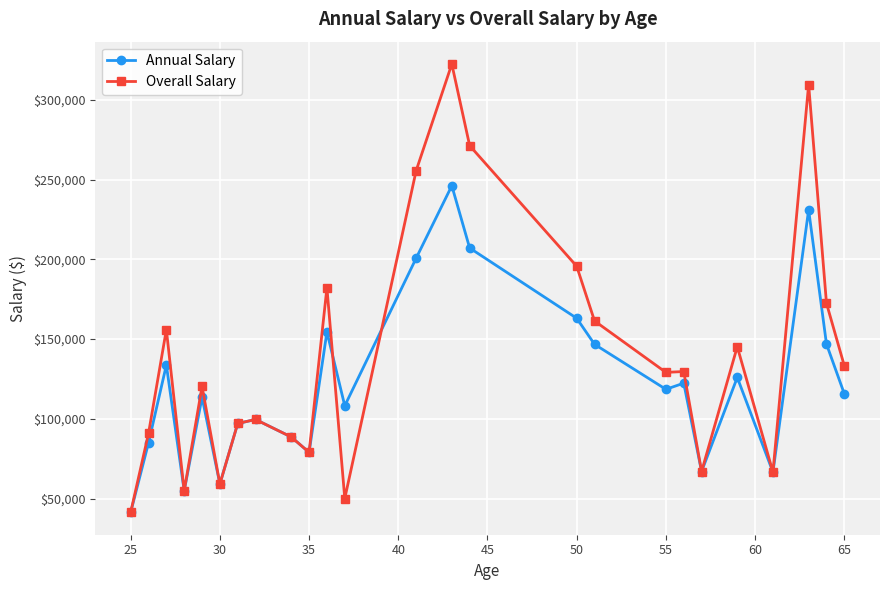

How many data points does each series have?

25